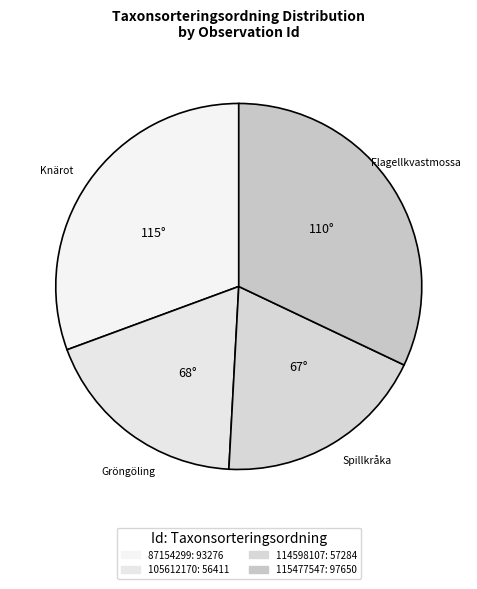

The 114598107 slice represents 32% of the pie. True or false?

False